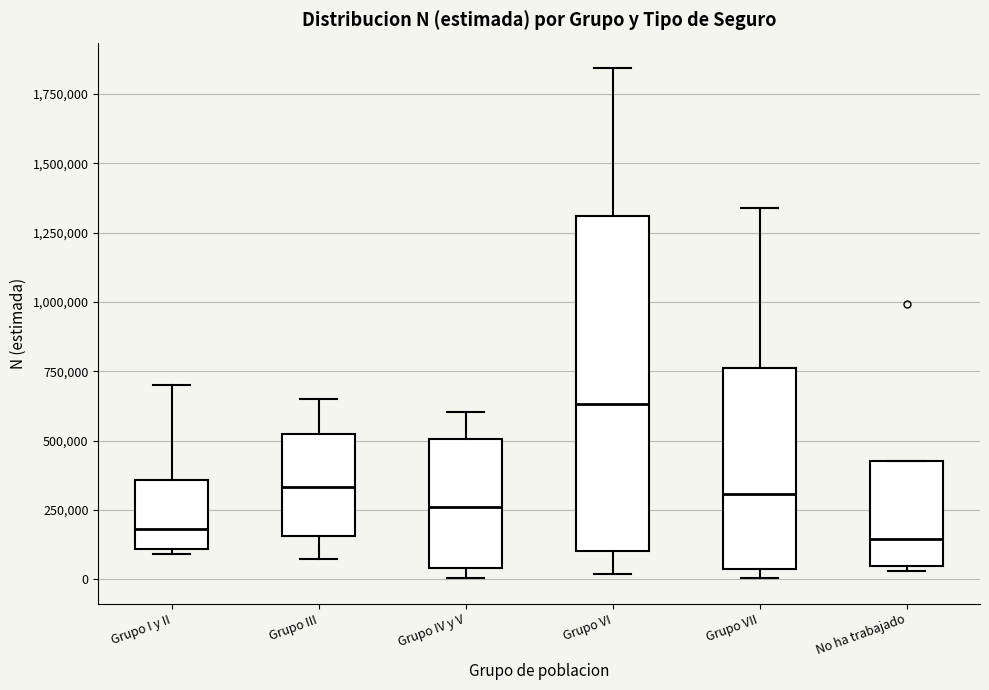

Which box has the highest median line?

Grupo VI